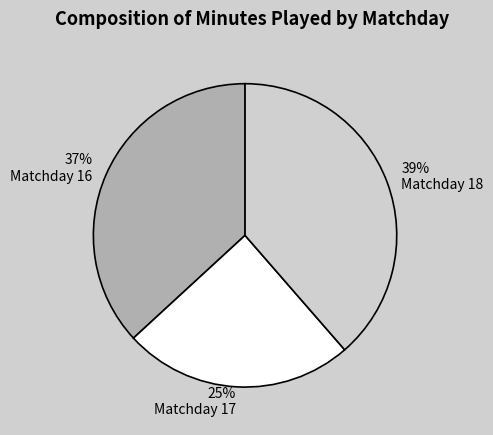

Which slice is the smallest?

Matchday 17